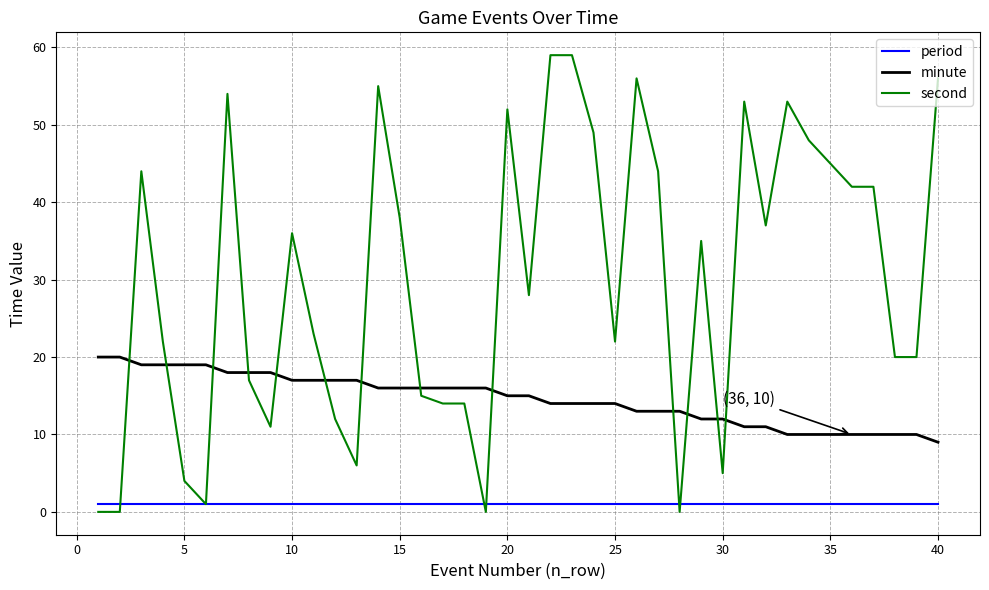

Which series has the largest total across all categories?

second